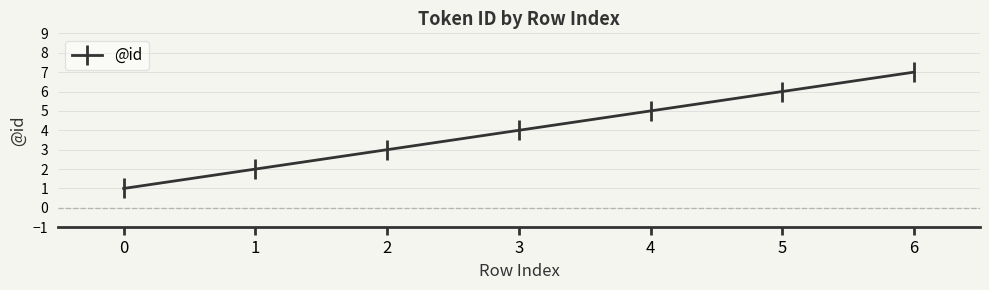

What is the sum of all values?

28